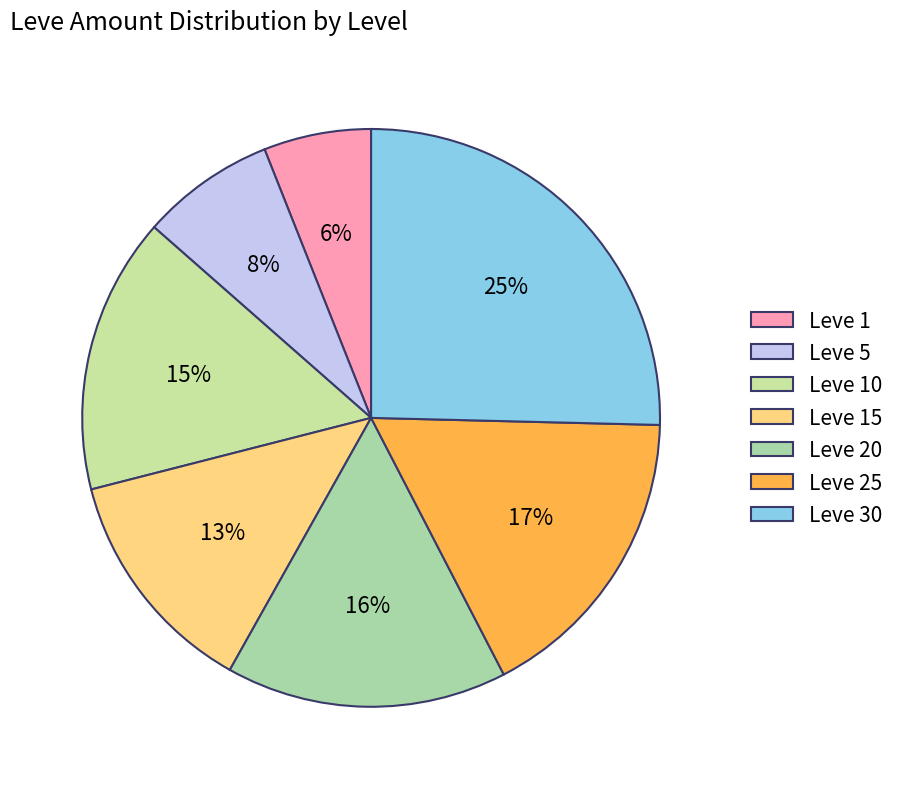

What is the total percentage of Leve 10 and Leve 30?

40.8%